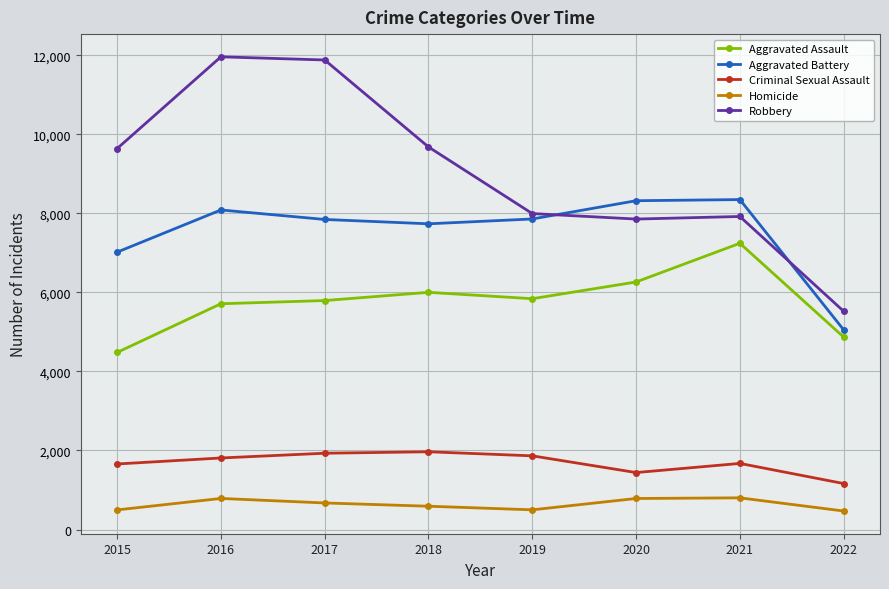

How many lines are shown in the chart?

5